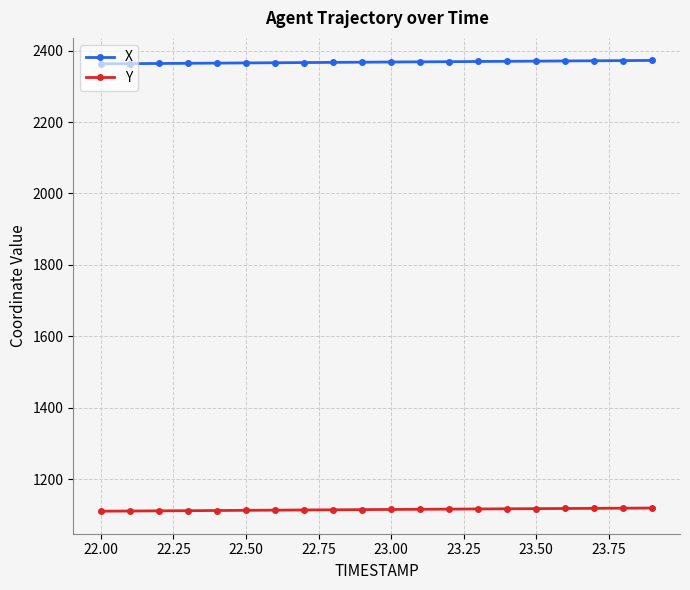

What is the difference between the maximum and minimum values in the Y series?

8.8